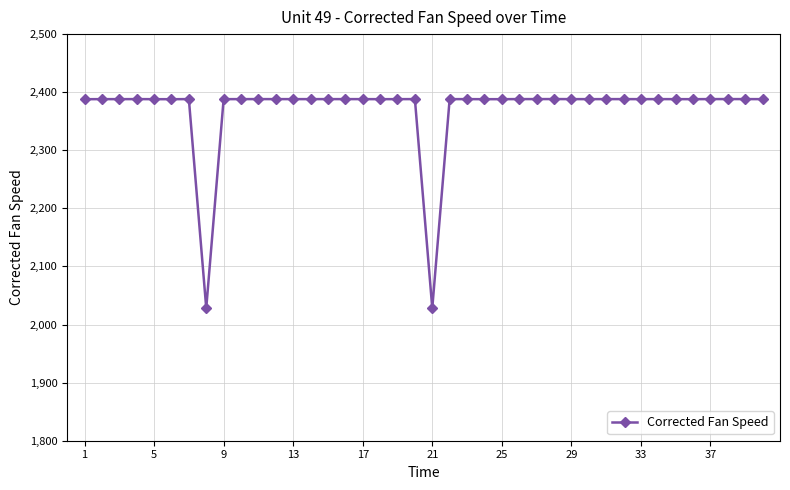

What is the greatest value displayed?

2388.2